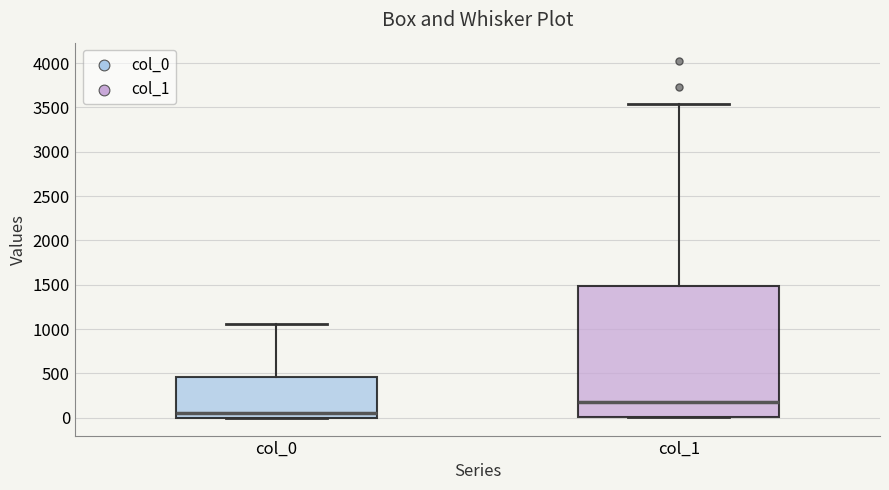

Which box has the lowest median line?

col_0